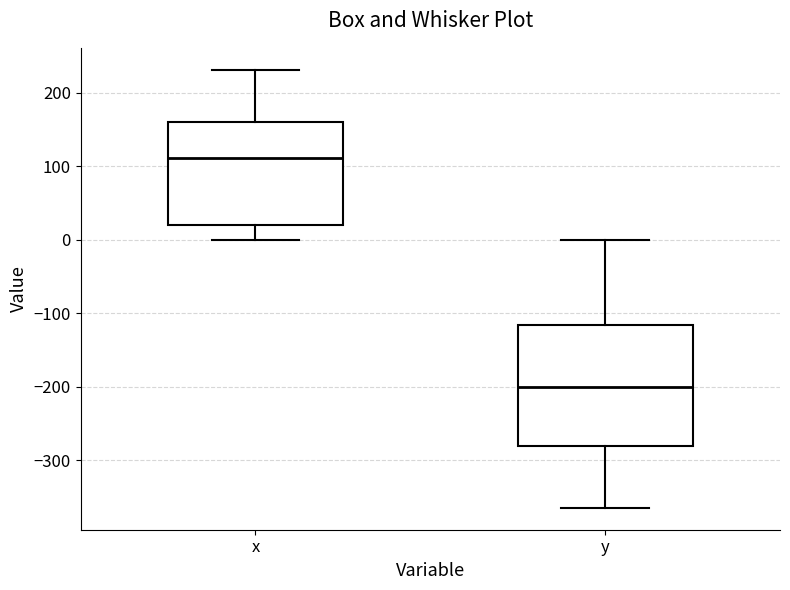

Where does the upper whisker of the box for x end on the y-axis? The values are not printed on the chart, so give them approximately, as read against the axis.

230